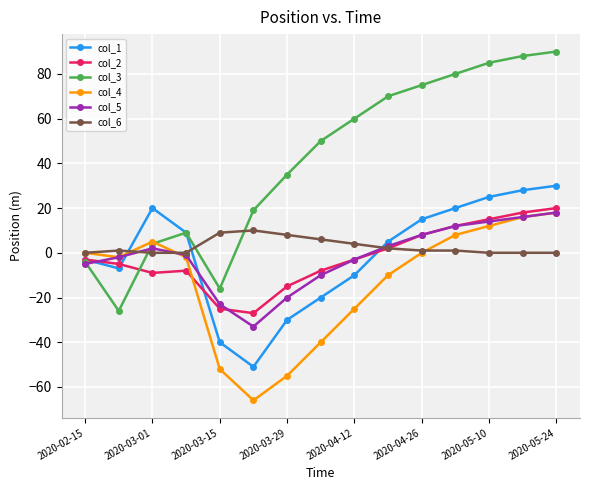

Which series ends up on top after the final intersection of col_3 and col_6?

col_3